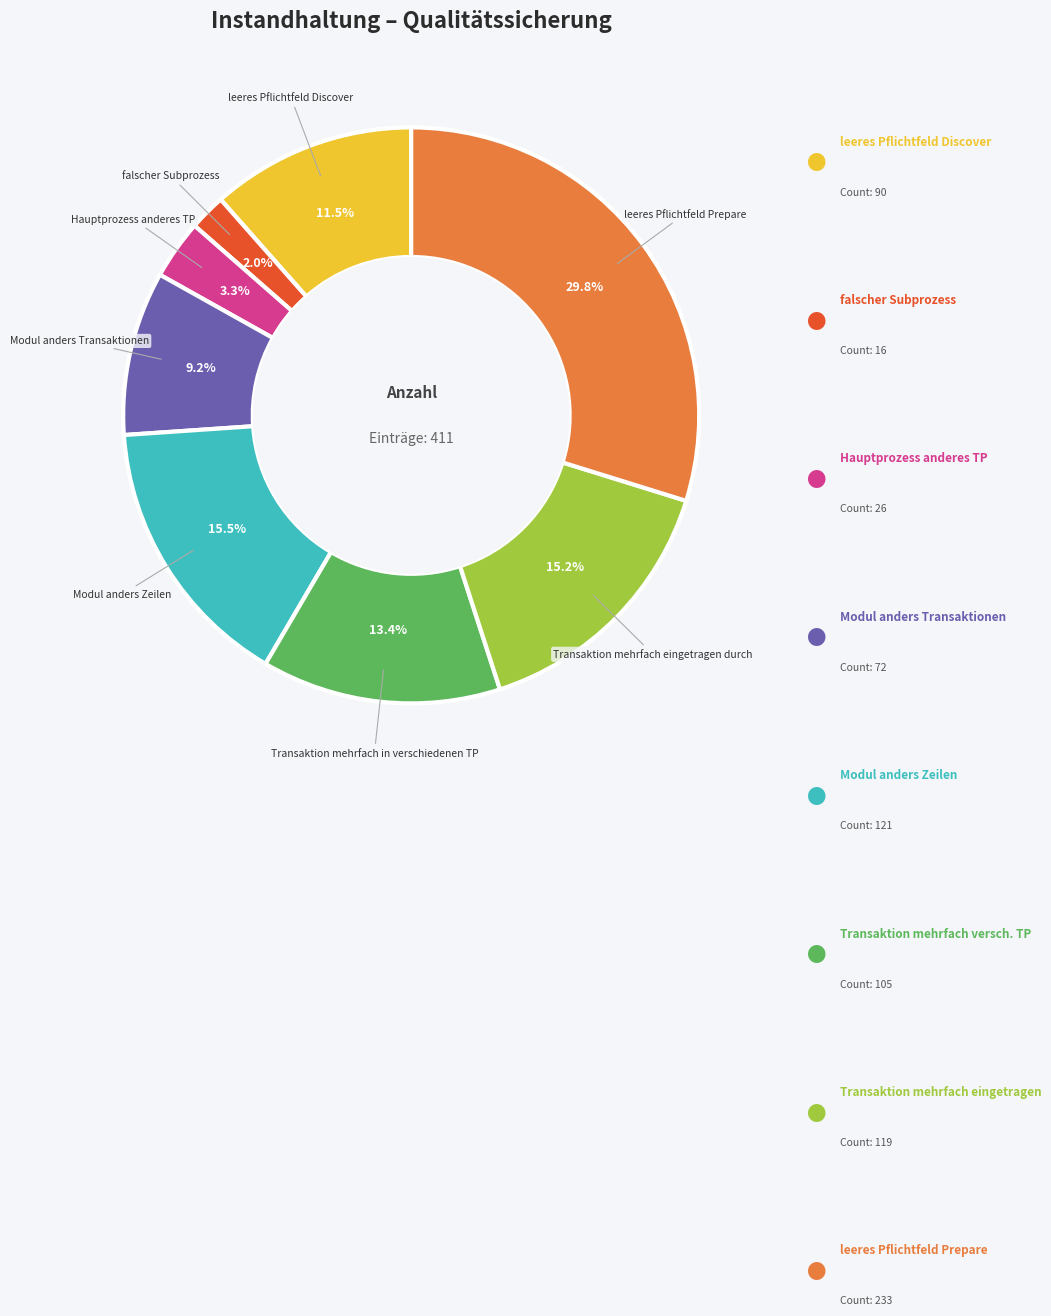

Is there a majority slice in this chart?

No